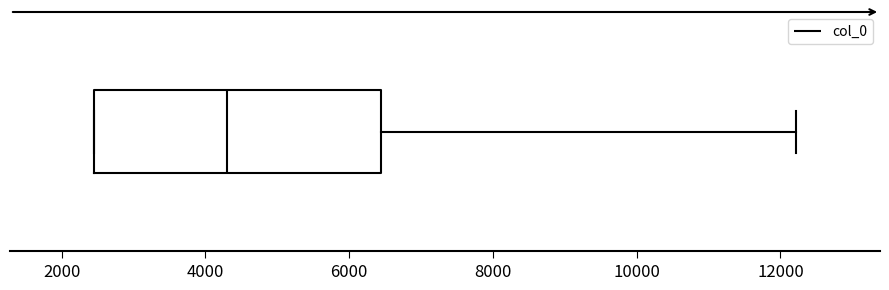

Where does the right whisker of the box end on the x-axis? The values are not printed on the chart, so give them approximately, as read against the axis.

12200